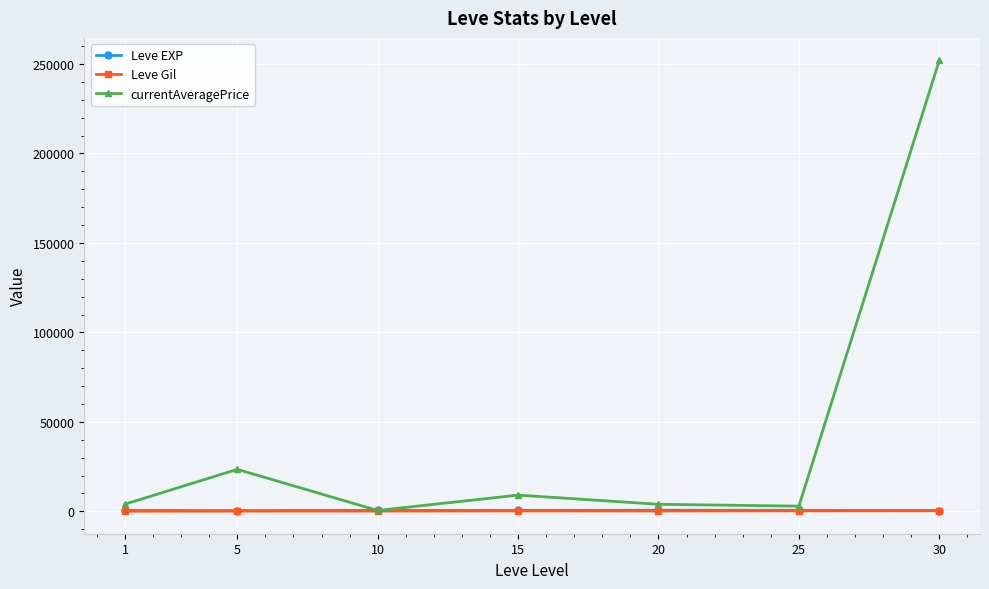

What is the value of the currentAveragePrice point at the 2nd from the left?

23486.7